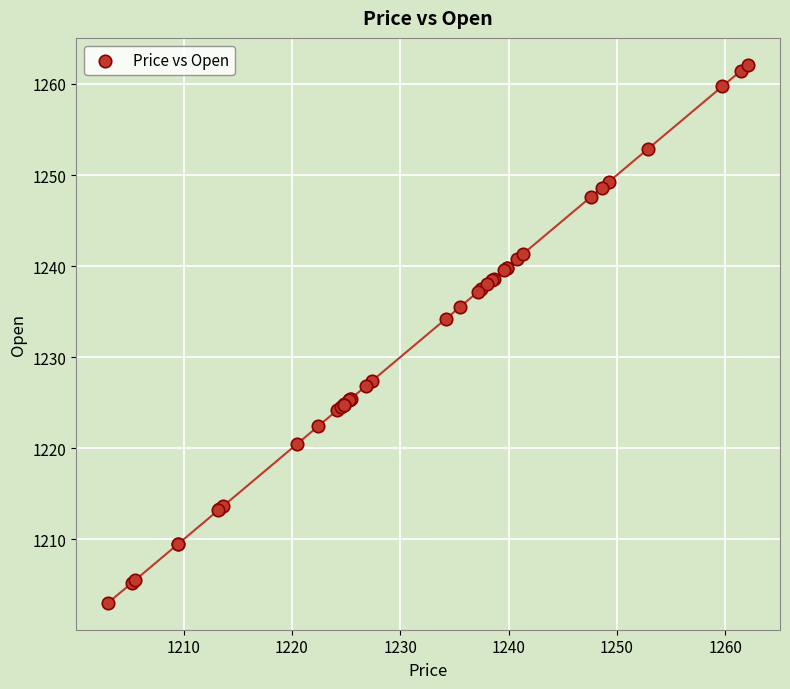

What Y value in the scatter plot is closest to 1232?

1234.2